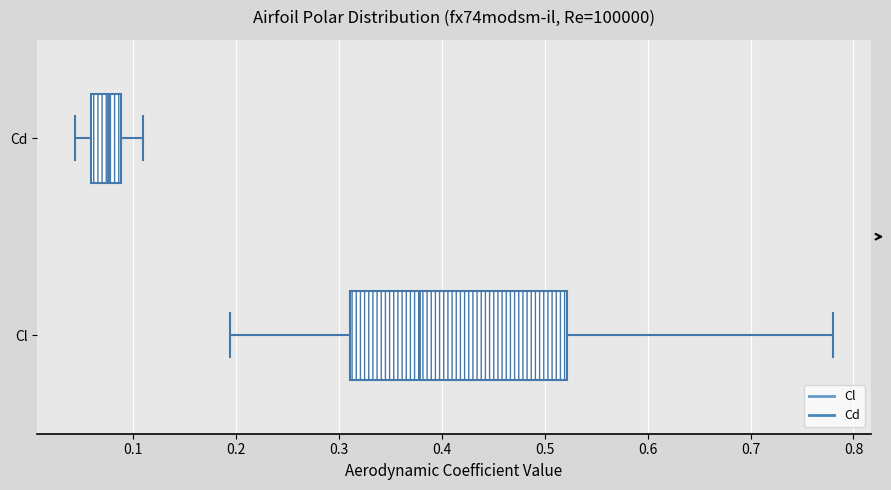

Which box is the widest, from its left edge to its right edge?

Cl